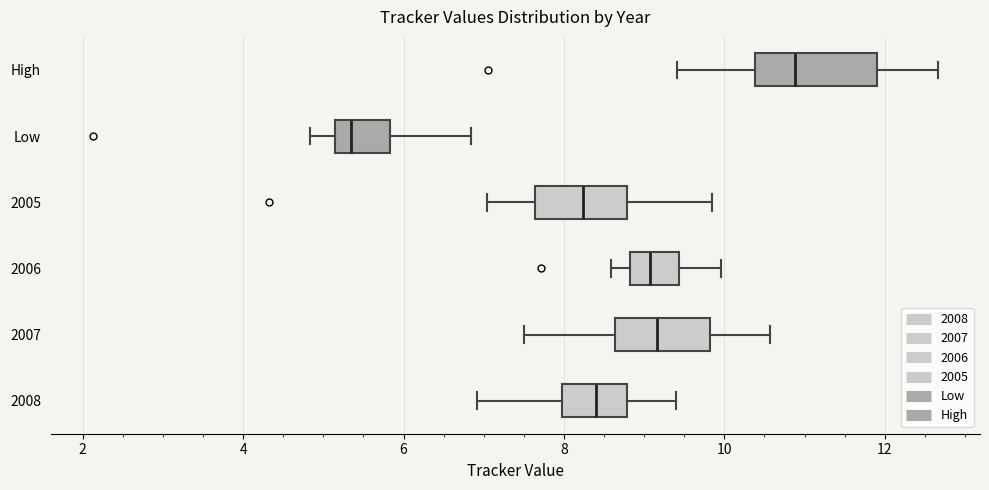

Where does the left whisker of the box for 2005 end on the x-axis? The values are not printed on the chart, so give them approximately, as read against the axis.

7.0